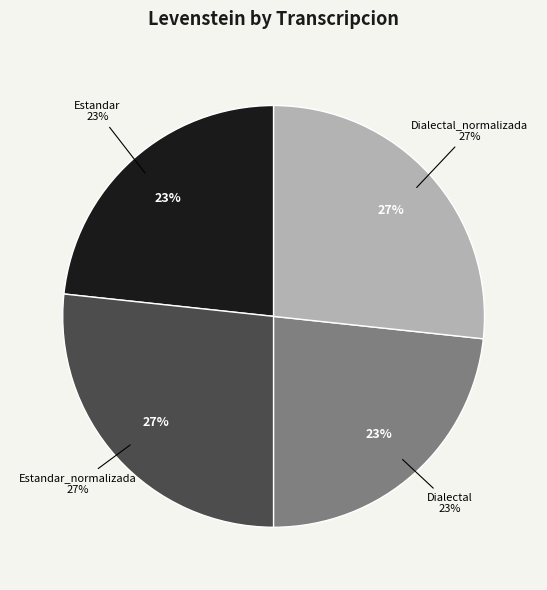

To the nearest percent, what portion does Dialectal_normalizada represent?

27%